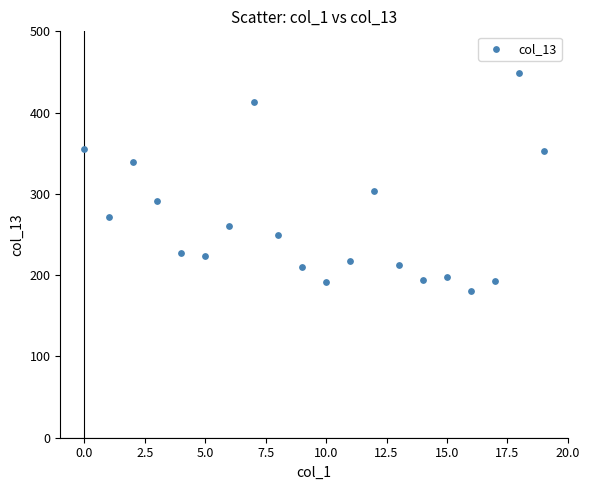

What Y value in the scatter plot is closest to 315?

303